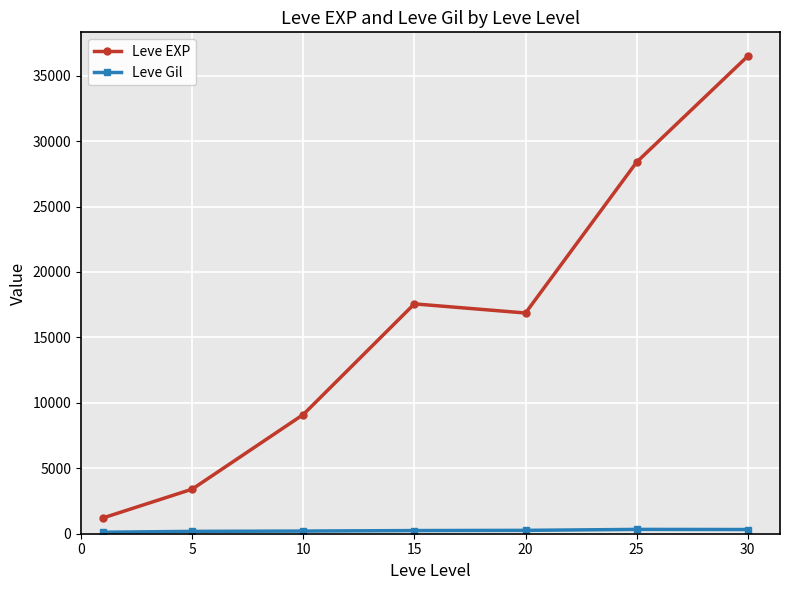

At how many categories does at least one series exceed 4185?

5